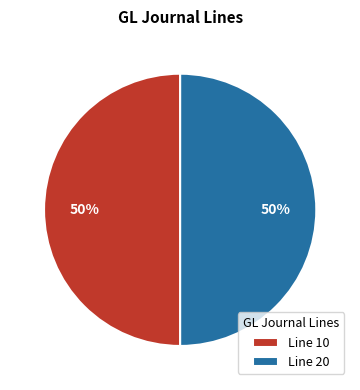

The Line 10 slice represents 99% of the pie. True or false?

False